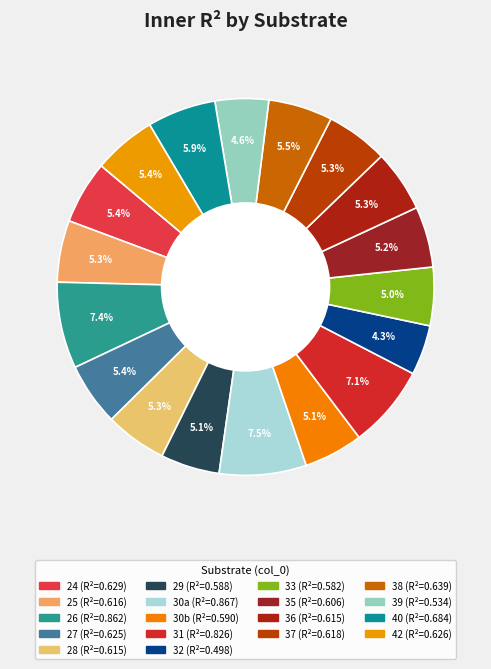

True or false: 33 accounts for 1% of the total.

False